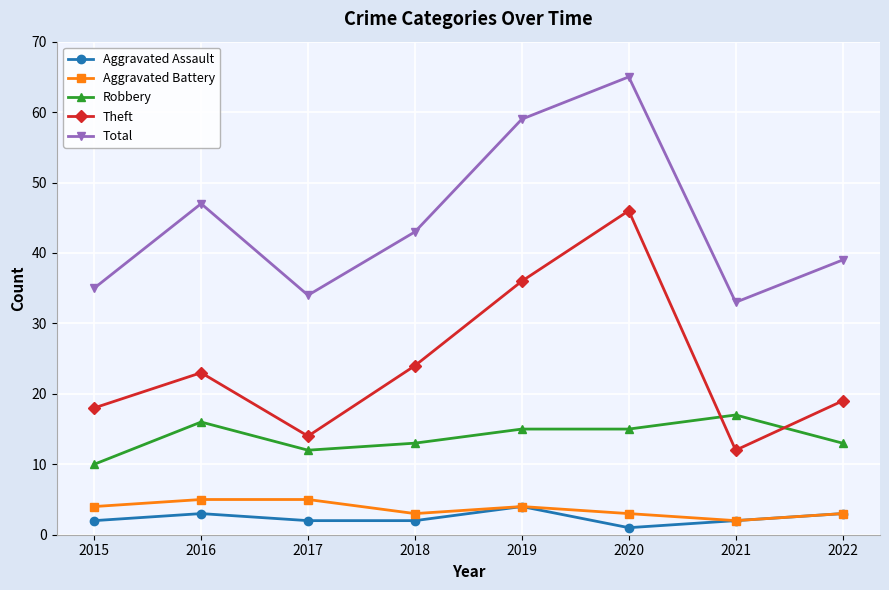

True or false: Theft and Aggravated Assault intersect in this chart.

False